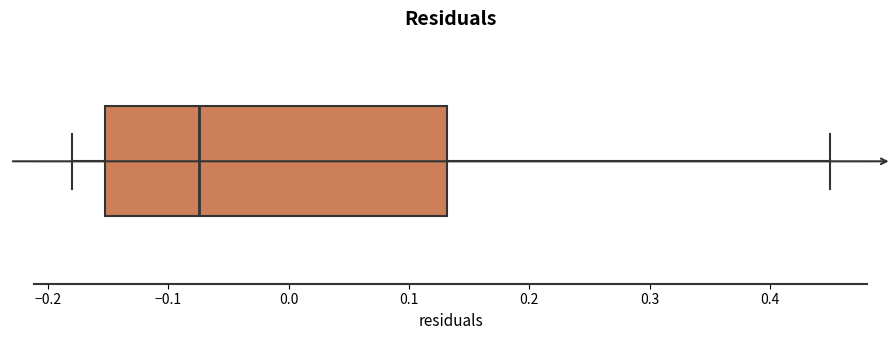

Where does the median line of the box sit on the x-axis? The values are not printed on the chart, so give them approximately, as read against the axis.

-0.07